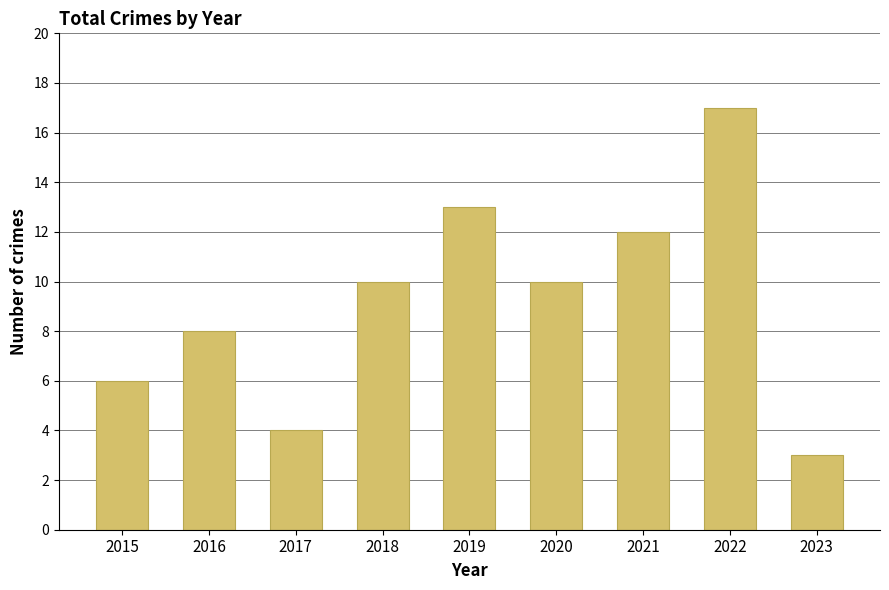

Count the number of data series in this chart.

1